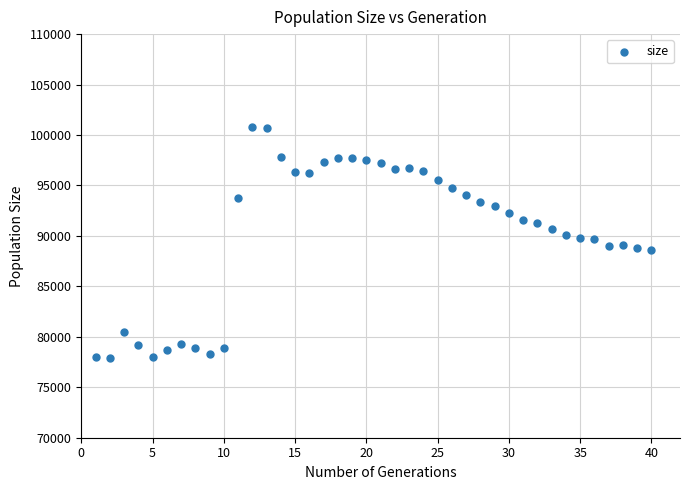

What is the range of Y values (max minus min)?

22869